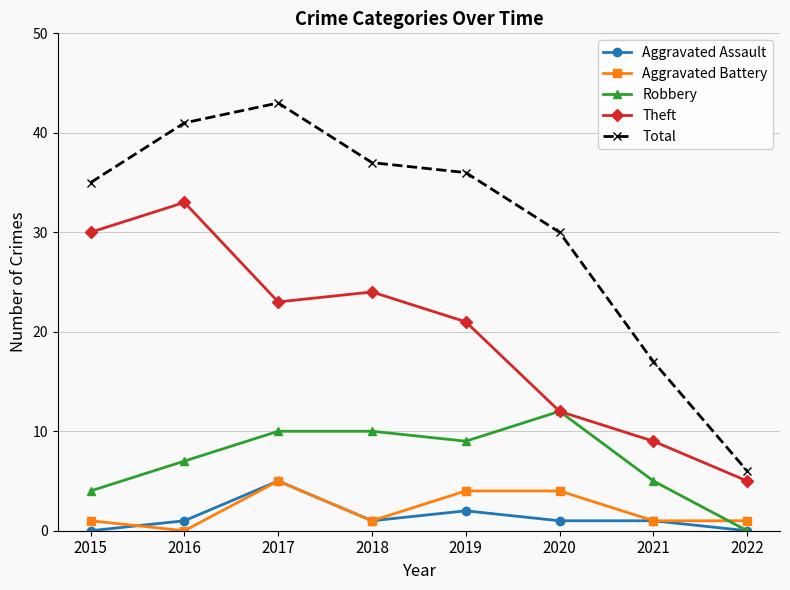

At which category does Robbery reach its first local valley?

2019